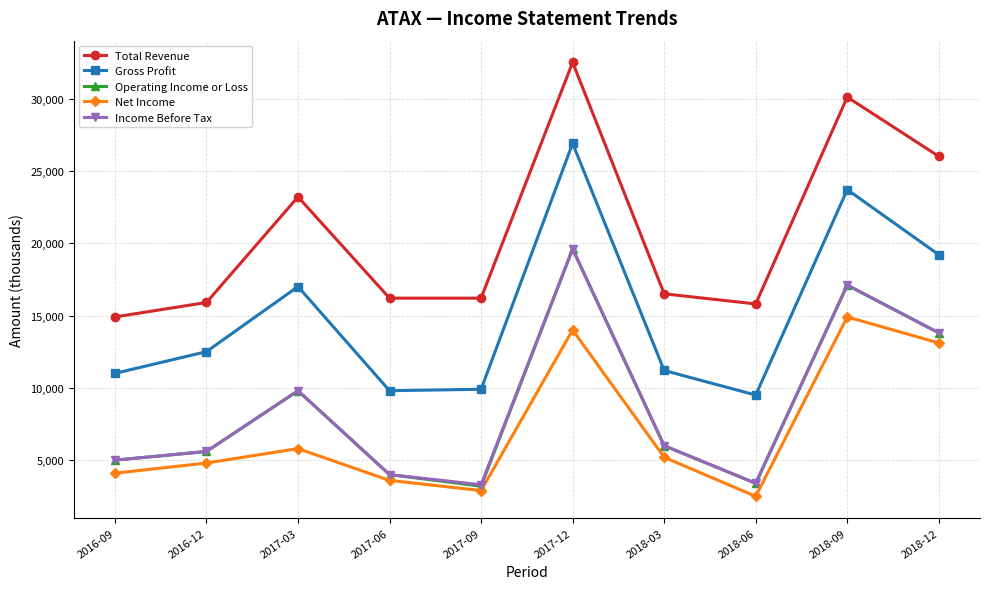

What is the maximum value shown in the chart?

32500